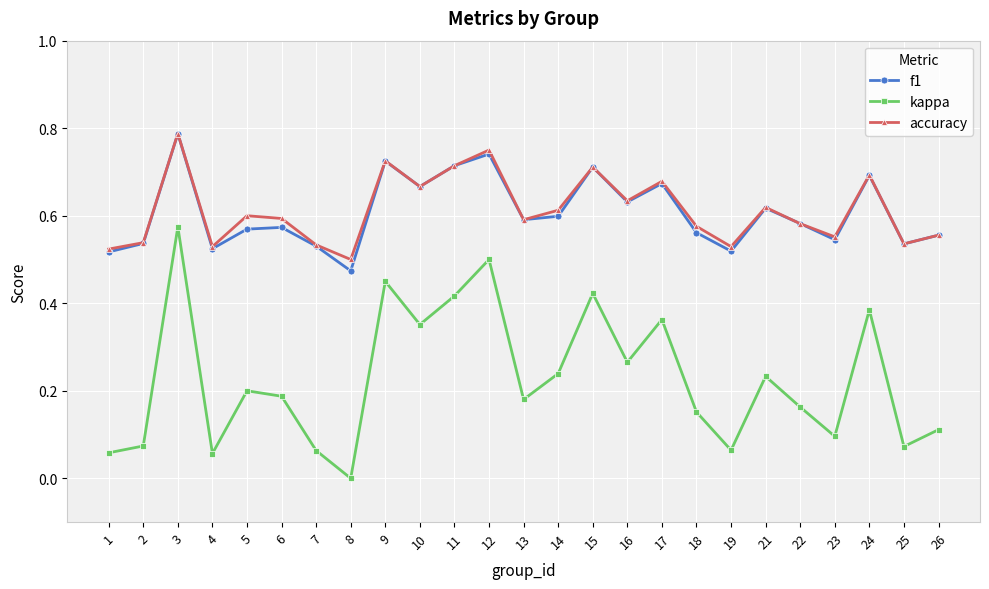

The accuracy series shows 0.3 at 4. True or false?

False